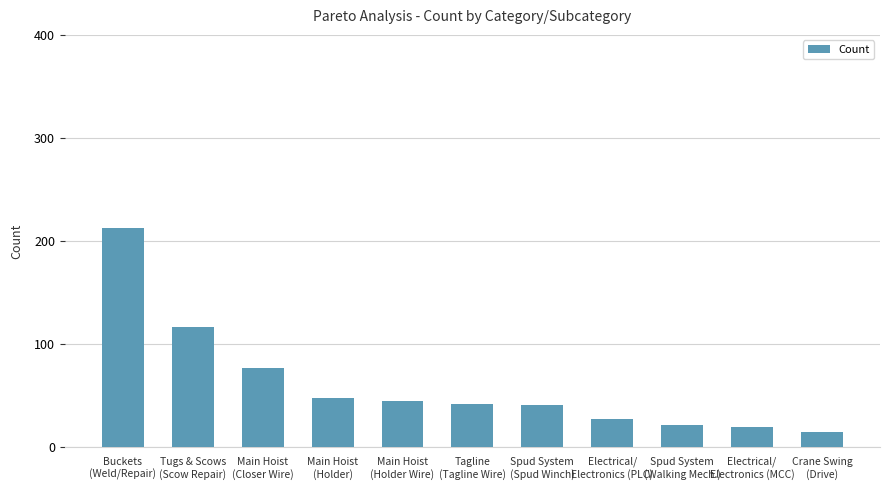

What is the sum of all values?

666